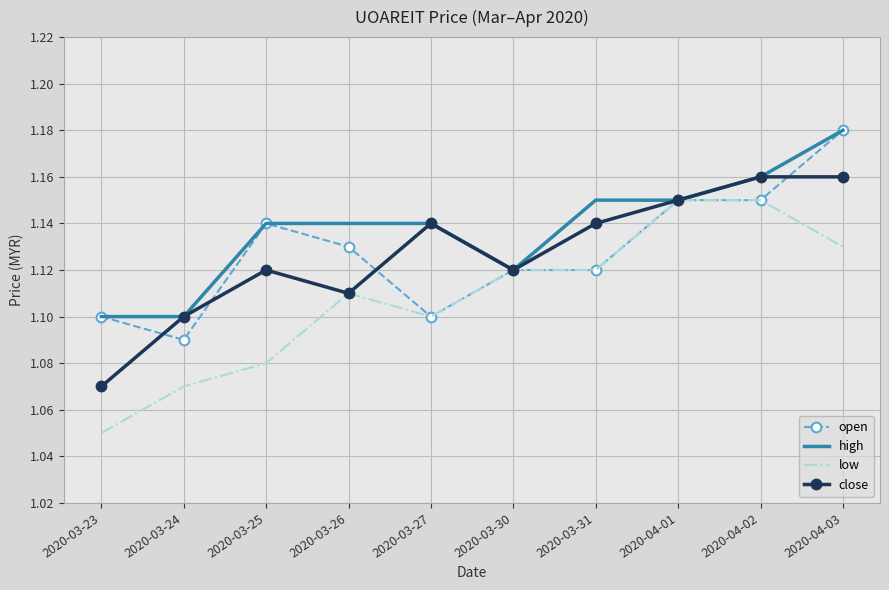

Is it true that open equals 1.1 at 2020-03-27?

True